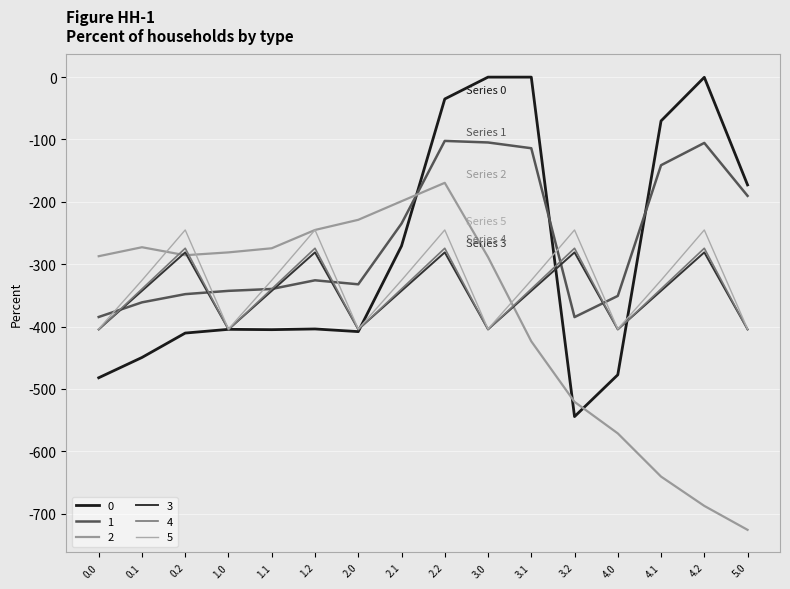

What is the smallest value displayed?

-725.8